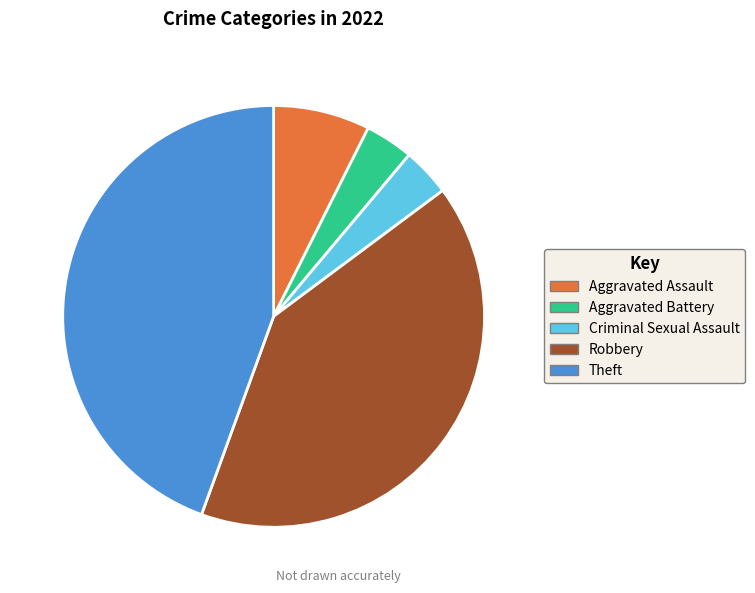

Count the number of slices in the pie.

5